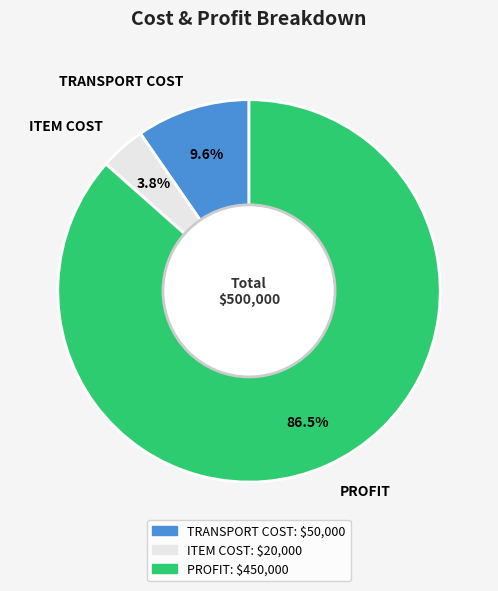

Does any single category account for the majority?

Yes